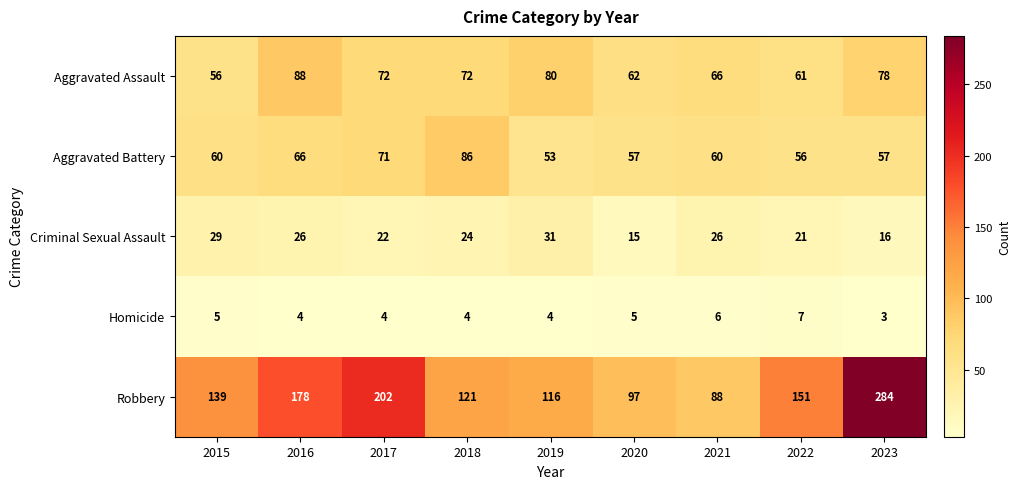

Is it true that Aggravated Assault equals 62 at 2020?

True